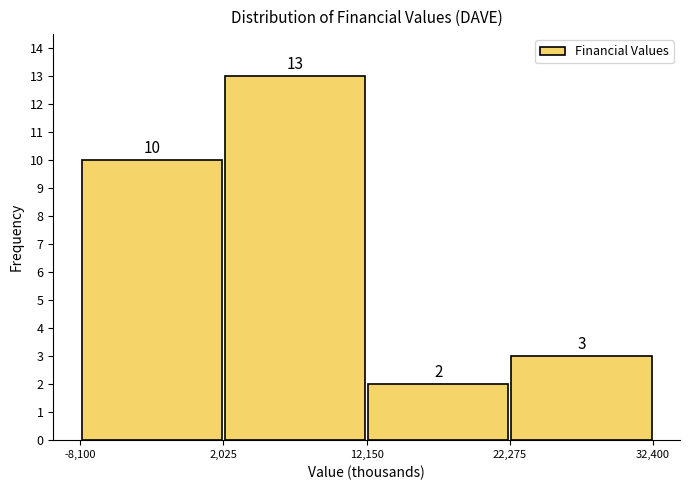

Reading left to right, list every bar in this chart as the range it spans on the x-axis followed by its height.

-8,100 to 2,025: 10
2,025 to 12,150: 13
12,150 to 22,275: 2
22,275 to 32,400: 3